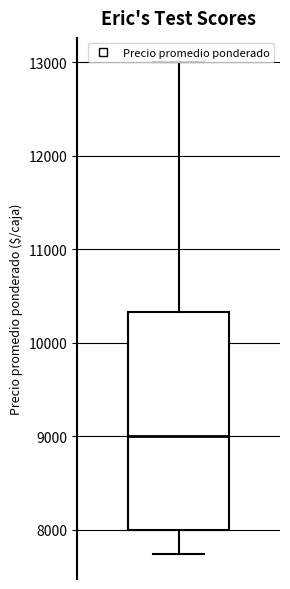

Transcribe this box plot: give where the median line is, the range the box spans, and where the two whiskers end, as read against the y-axis. The values are not printed on the chart, so give them approximately, as read against the axis.

median 9000, box 8000 to 10300, whiskers 7700 to 13000